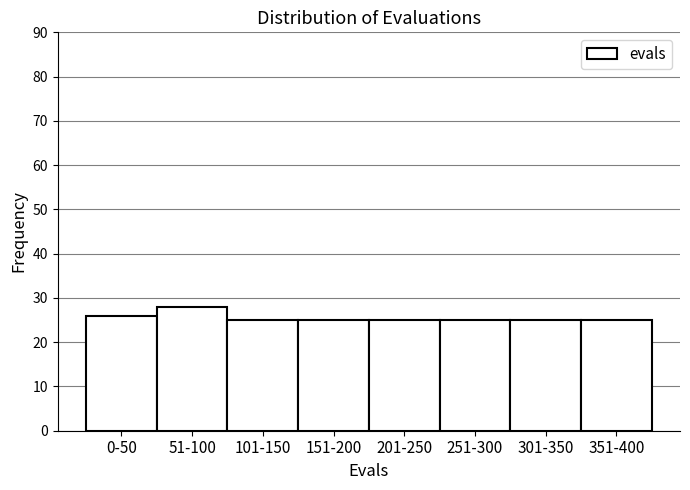

Reading left to right, what are all the values shown in this chart?

26	28	25	25	25	25	25	25